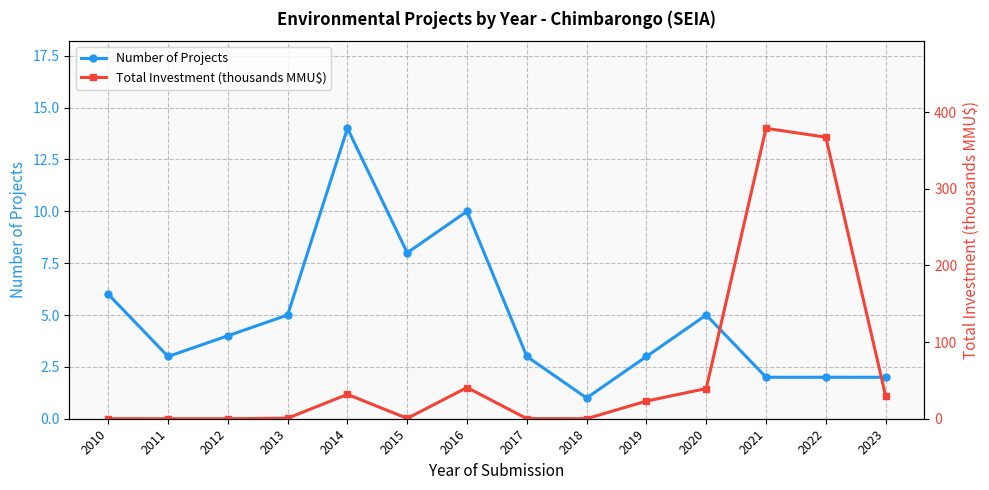

True or false: Number of Projects has a value of 2.0 at 2023.

True